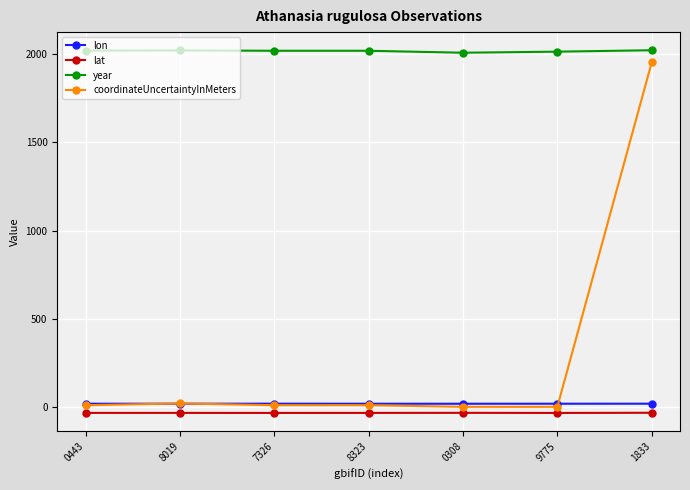

What is the maximum value shown in the chart?

2022.0